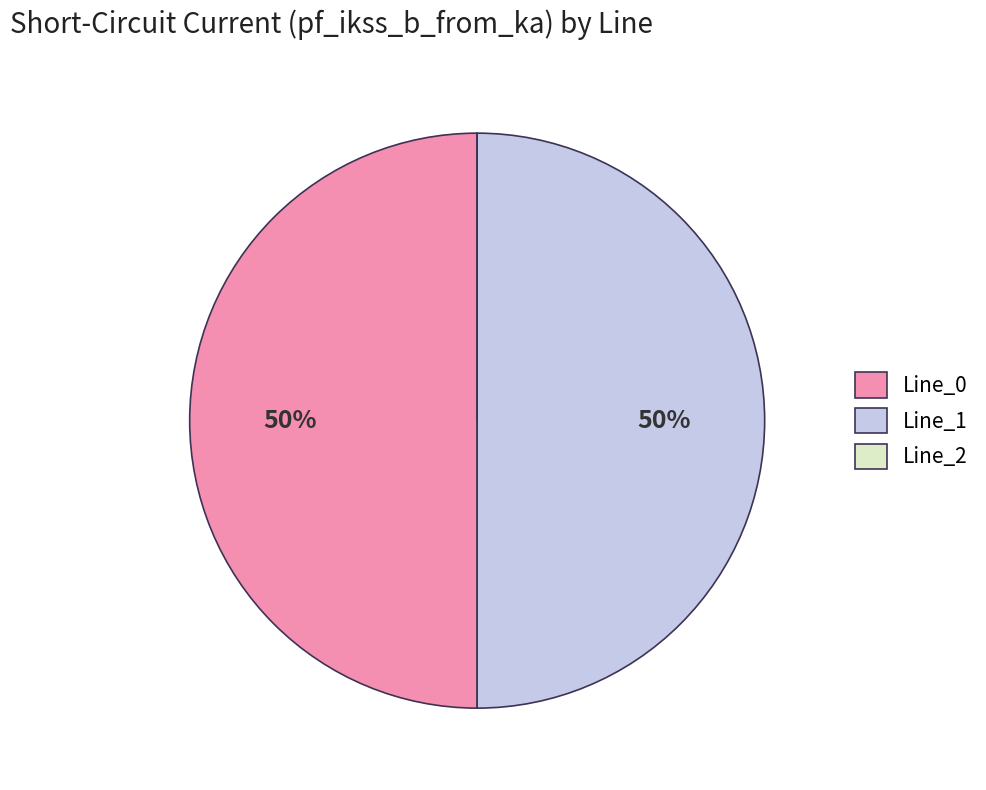

To the nearest percent, what is the difference between the largest and smallest slice percentages?

50%